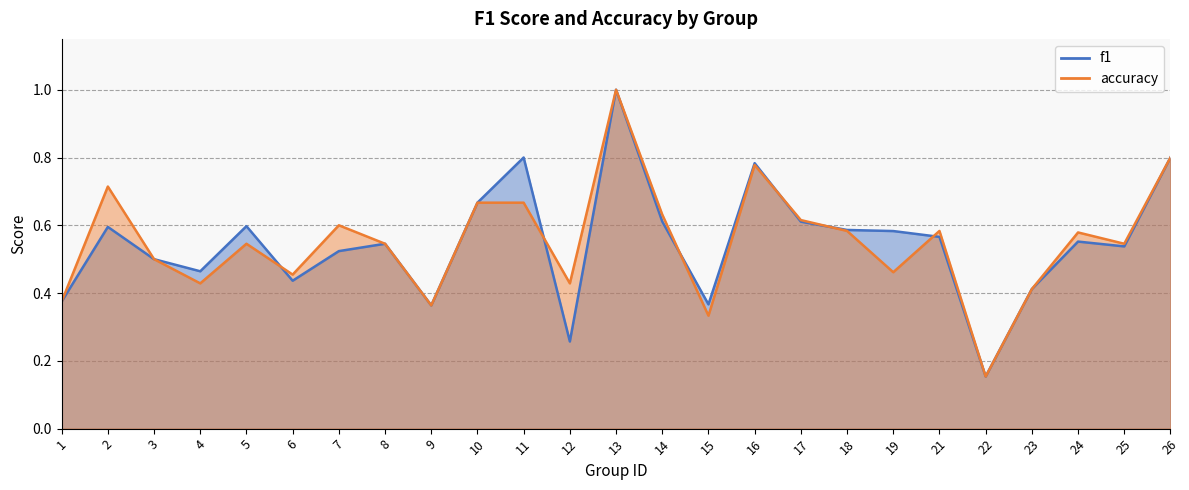

List the series in order of their overall mean, highest first.

accuracy, f1